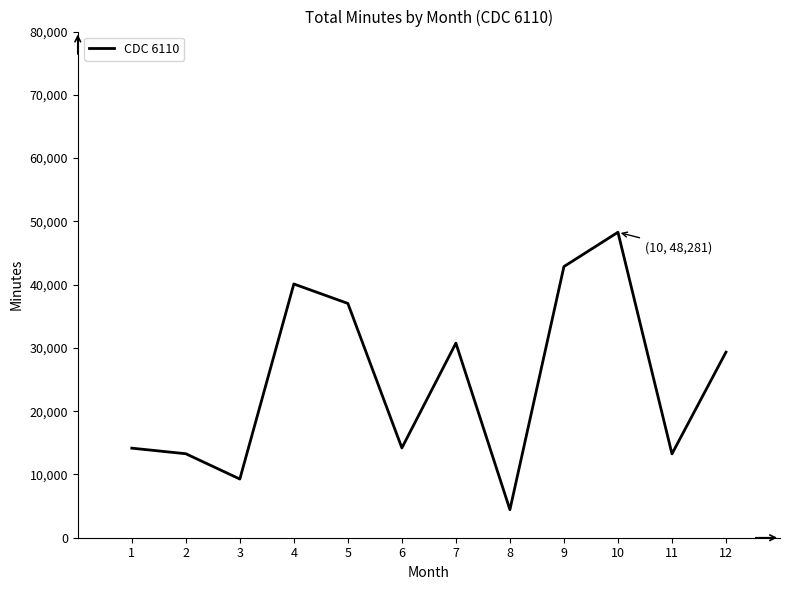

Where is the first local minimum?

3